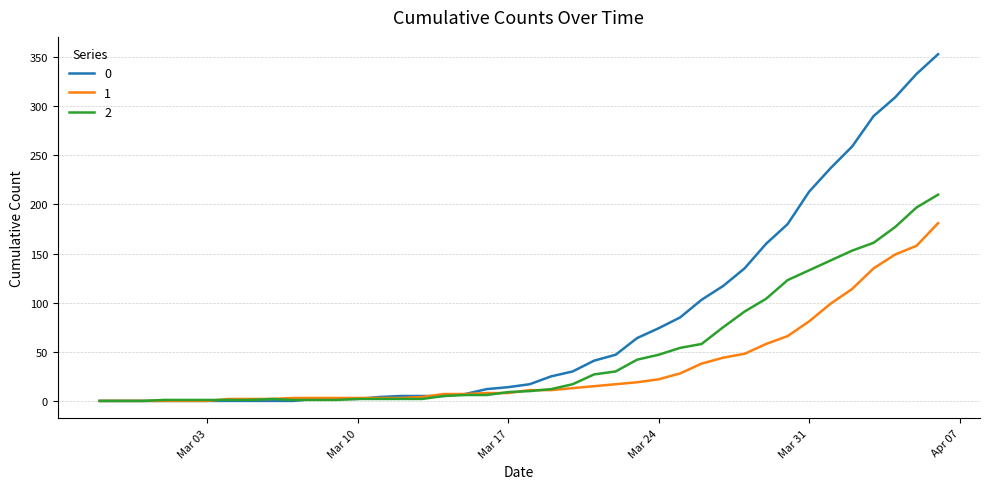

Is this an area chart (filled region under the line)?

No